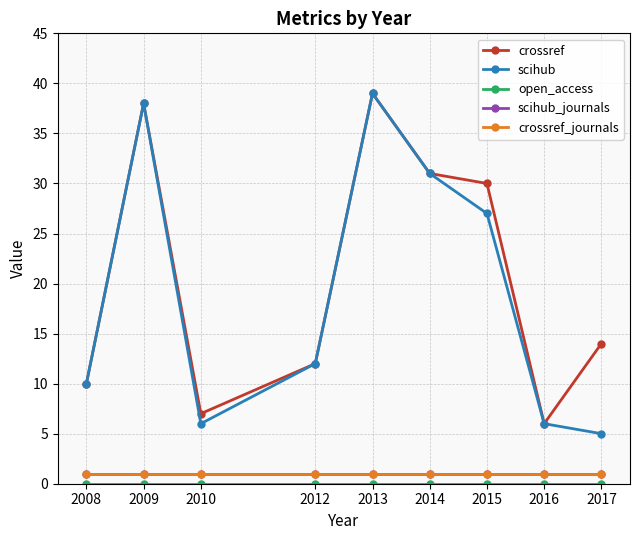

Is this an area chart (filled region under the line)?

No